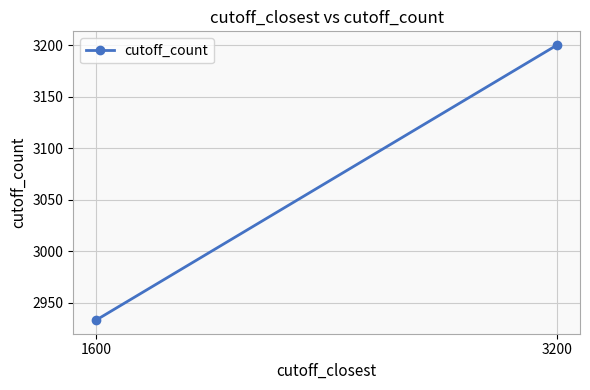

Rank the categories by value from lowest to highest.

1600, 3200